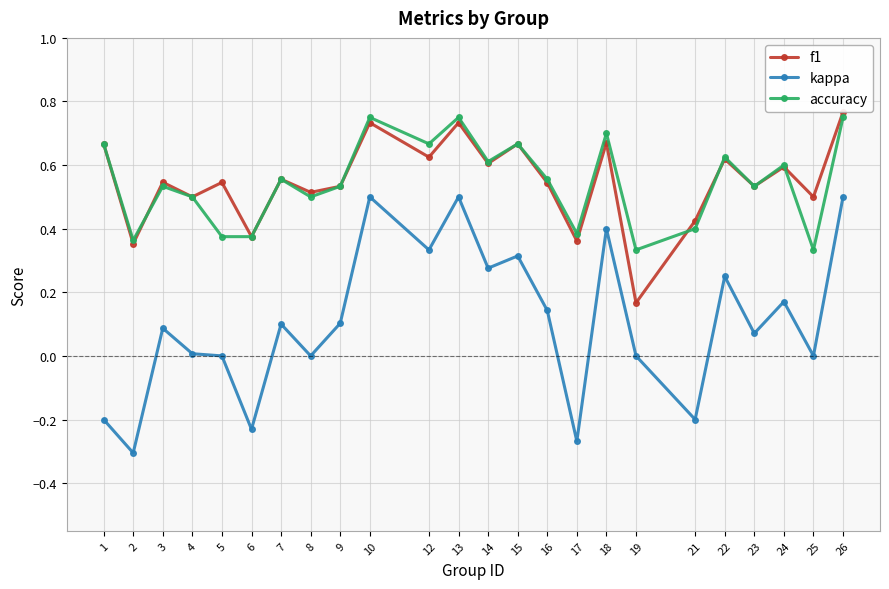

The value of accuracy at 24 is 0.9. True or false?

False